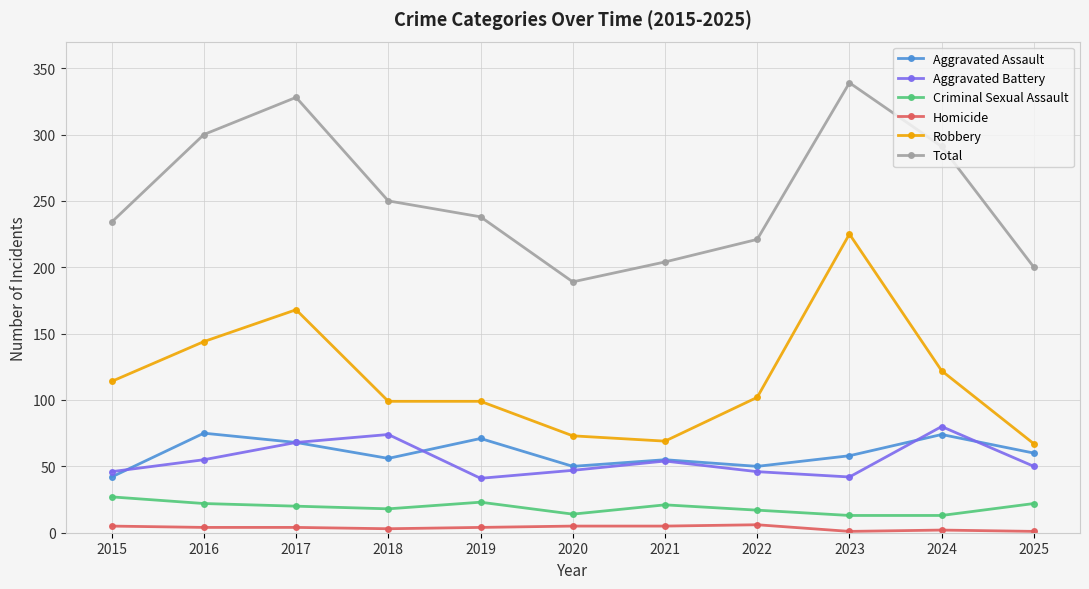

Where is the first local maximum for Total?

2017